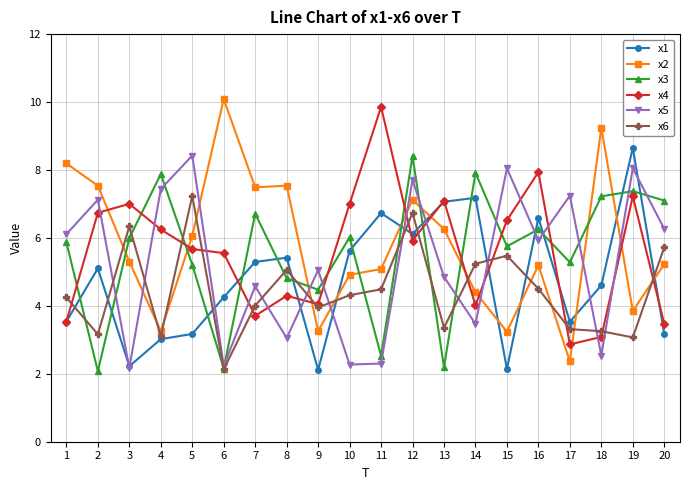

What is the difference between the second highest and minimum values in the x3 series?

5.8